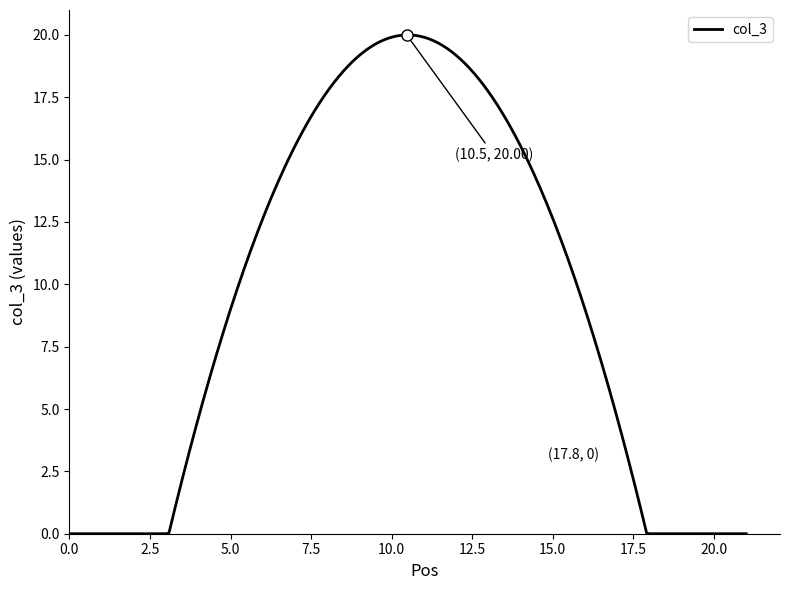

What is the greatest value displayed?

20.0